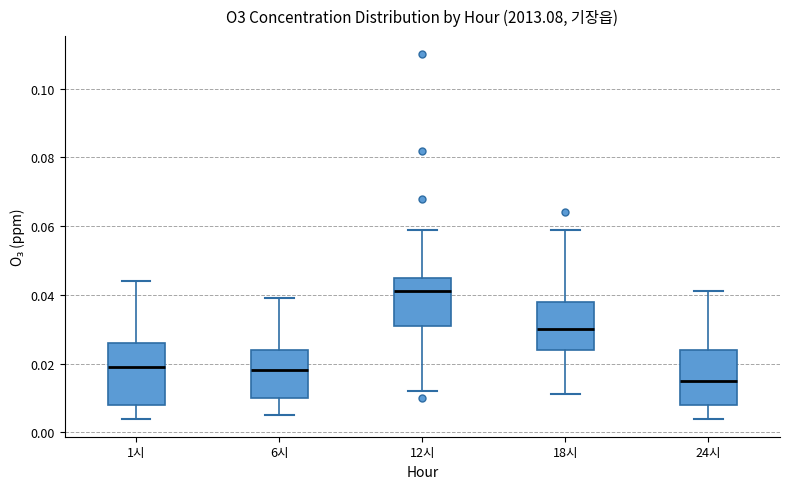

Which box has the highest median line?

12시